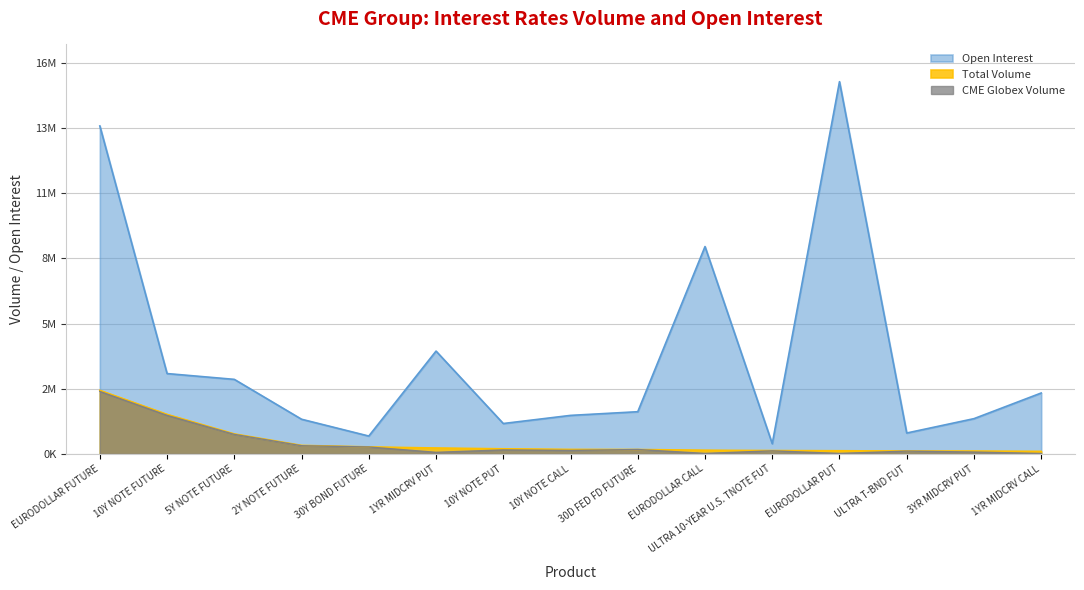

What is the smallest value displayed?

16807